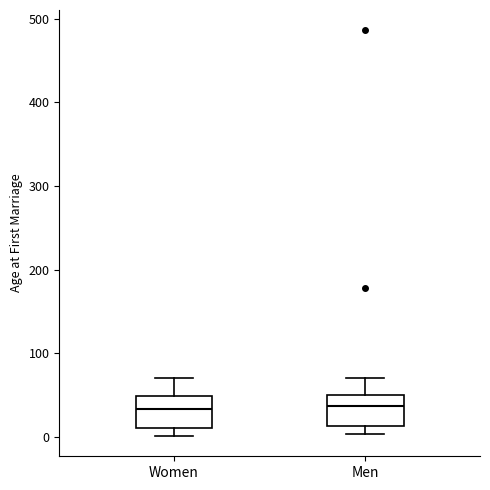

Reading left to right, transcribe this box plot: for each box, give where its median line is, the range the box spans, and where its two whiskers end, as read against the y-axis. The values are not printed on the chart, so give them approximately, as read against the axis.

Women: median 30, box 10 to 50, whiskers 0 to 70
Men: median 40, box 10 to 50, whiskers 0 to 70